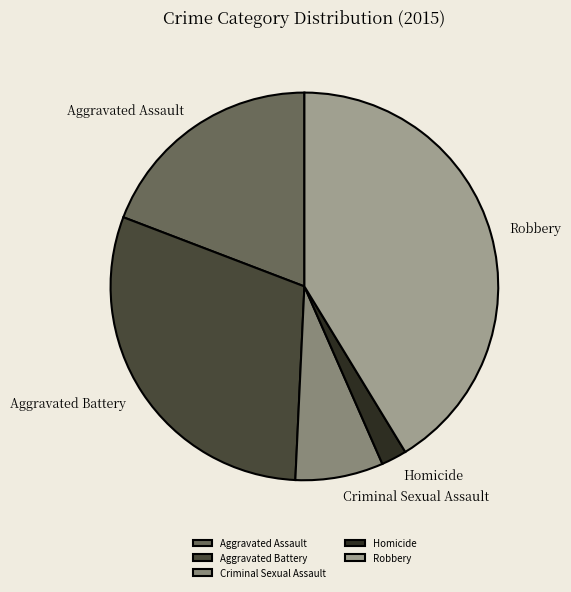

Is there any slice that represents more than half of the pie?

No